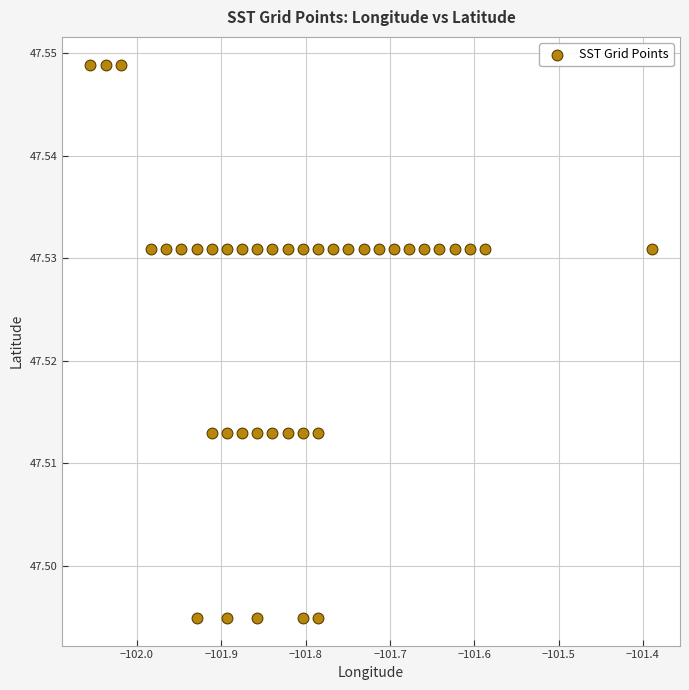

What is the range of X values (max minus min)?

0.7